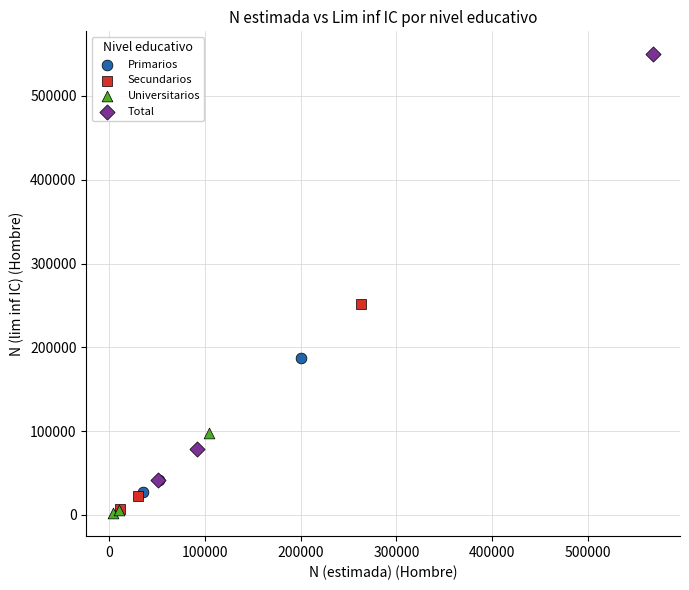

Which series contains the highest Y value?

Total